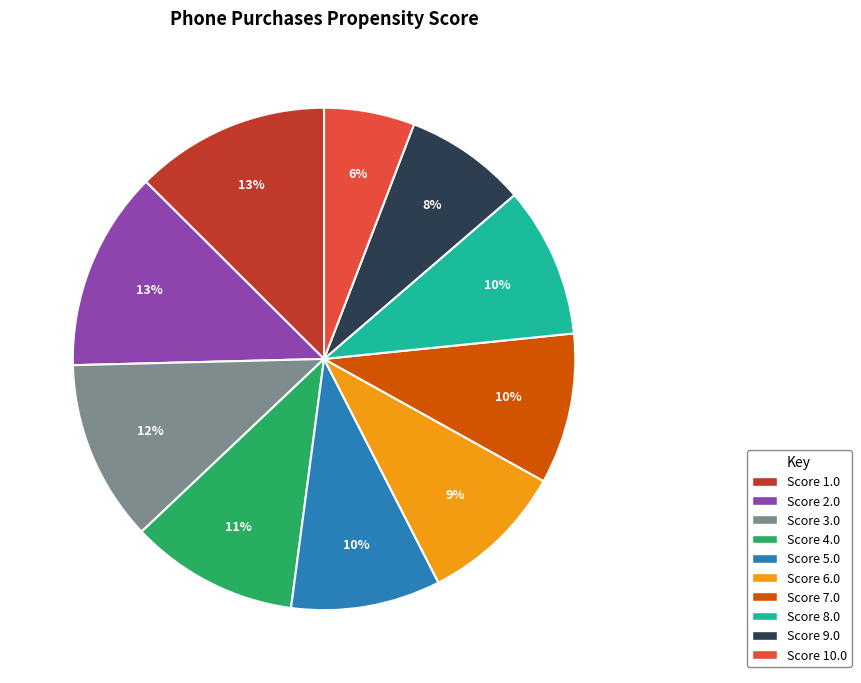

To the nearest percent, what is the difference between the largest and smallest slice percentages?

7%